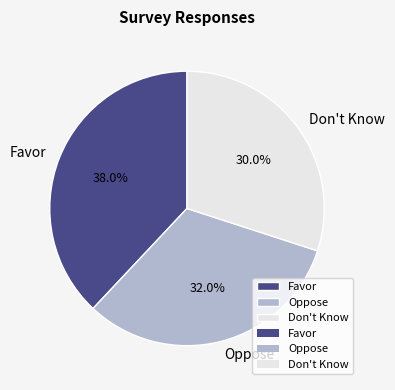

To the nearest percent, what is the difference between the largest and smallest slice percentages?

8%